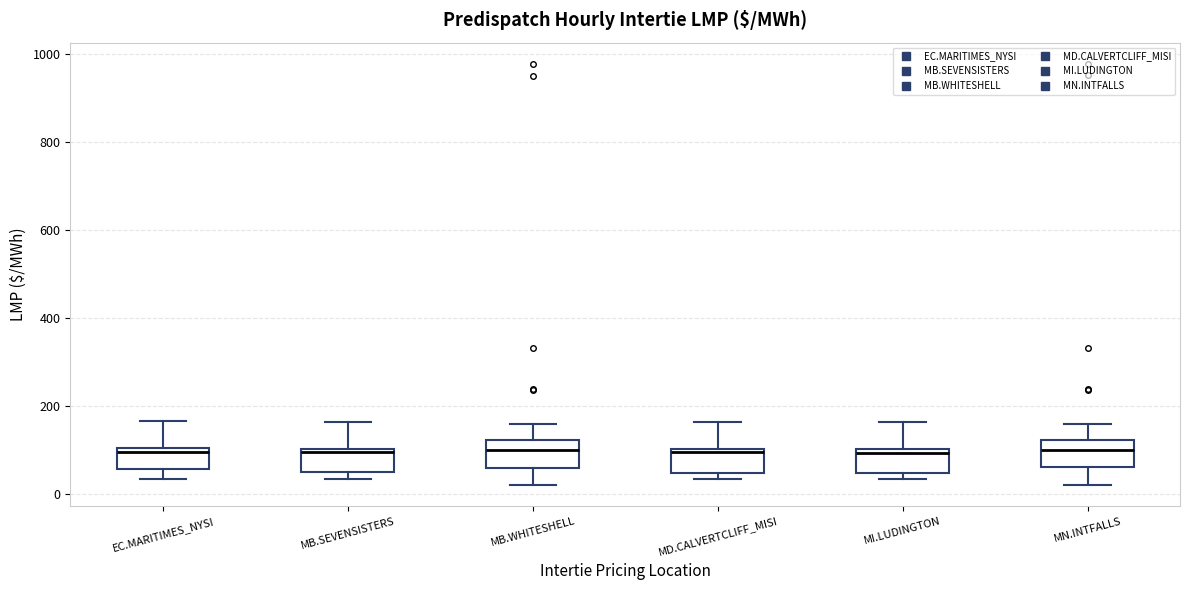

Reading left to right, read every box against the y-axis: the position of its median line, the range the box covers, and the ends of its whiskers. The values are not printed on the chart, so give them approximately, as read against the axis.

EC.MARITIMES_NYSI: median 100 (just below the box's upper edge), box 60 to 100, whiskers 40 to 160
MB.SEVENSISTERS: median 100 (just below the box's upper edge), box 60 to 100, whiskers 40 to 160
MB.WHITESHELL: median 100, box 60 to 120, whiskers 20 to 160
MD.CALVERTCLIFF_MISI: median 100 (just below the box's upper edge), box 40 to 100, whiskers 40 (just below the box's lower edge) to 160
MI.LUDINGTON: median 100 (just below the box's upper edge), box 40 to 100, whiskers 40 (just below the box's lower edge) to 160
MN.INTFALLS: median 100, box 60 to 120, whiskers 20 to 160